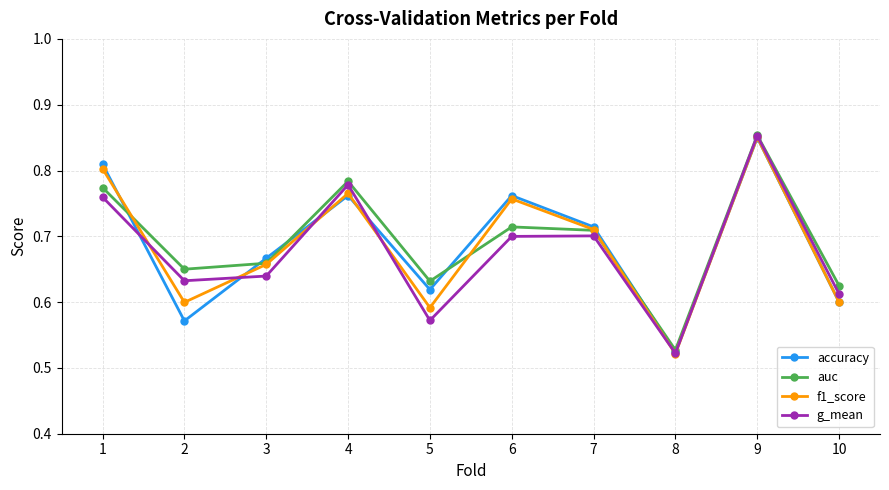

True or false: g_mean has more than 1 interior local peaks.

True